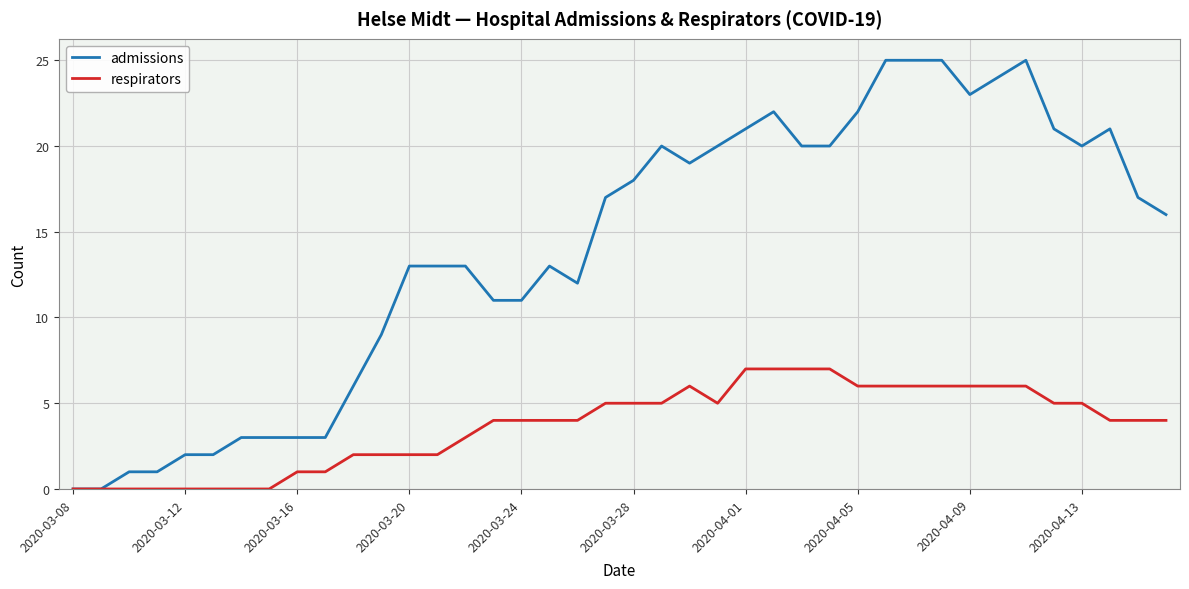

Which series has the largest total across all categories?

admissions